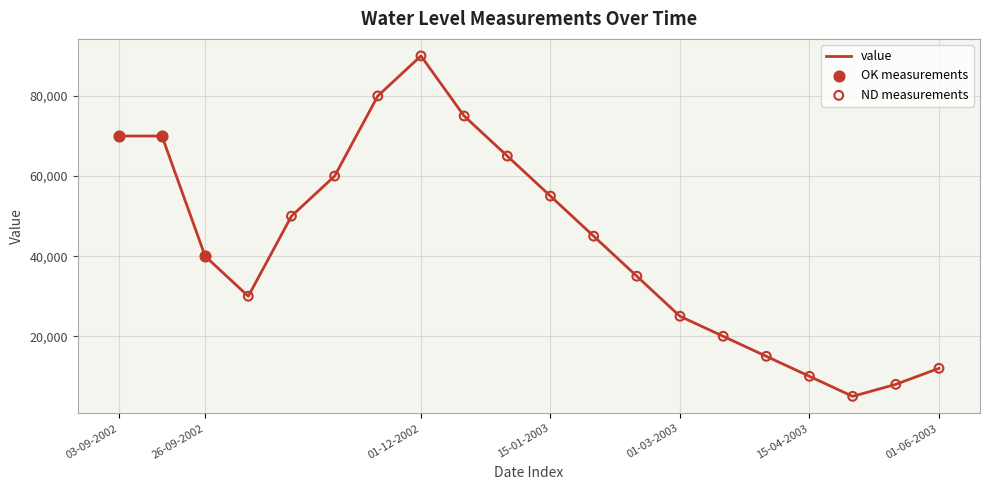

What is the greatest value displayed?

90000